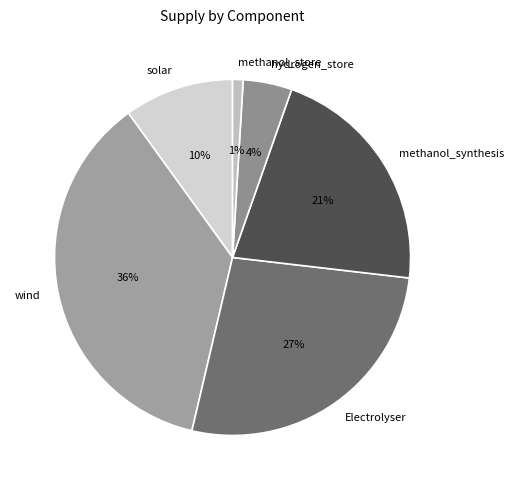

Combined, do methanol_synthesis and Electrolyser account for over 50%?

No